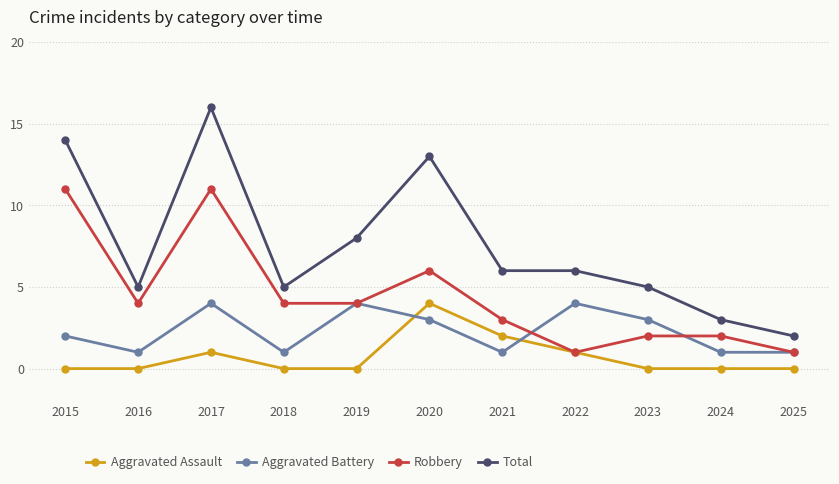

Reading right to left, extract all data points from this chart.

Aggravated Assault: 2025=0	2024=0	2023=0	2022=1	2021=2	2020=4	2019=0	2018=0	2017=1	2016=0	2015=0
Aggravated Battery: 2025=1	2024=1	2023=3	2022=4	2021=1	2020=3	2019=4	2018=1	2017=4	2016=1	2015=2
Robbery: 2025=1	2024=2	2023=2	2022=1	2021=3	2020=6	2019=4	2018=4	2017=11	2016=4	2015=11
Total: 2025=2	2024=3	2023=5	2022=6	2021=6	2020=13	2019=8	2018=5	2017=16	2016=5	2015=14